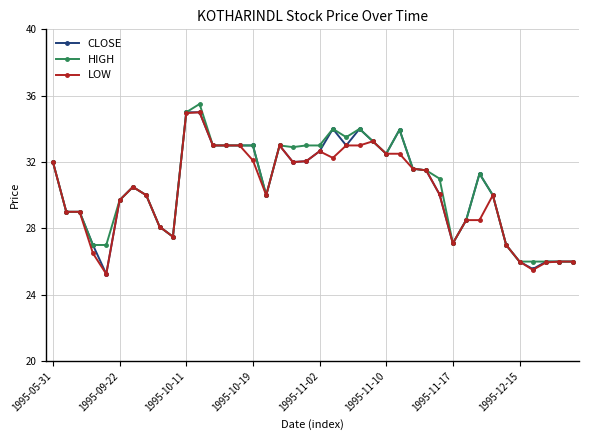

What is the maximum value for LOW?

35.0